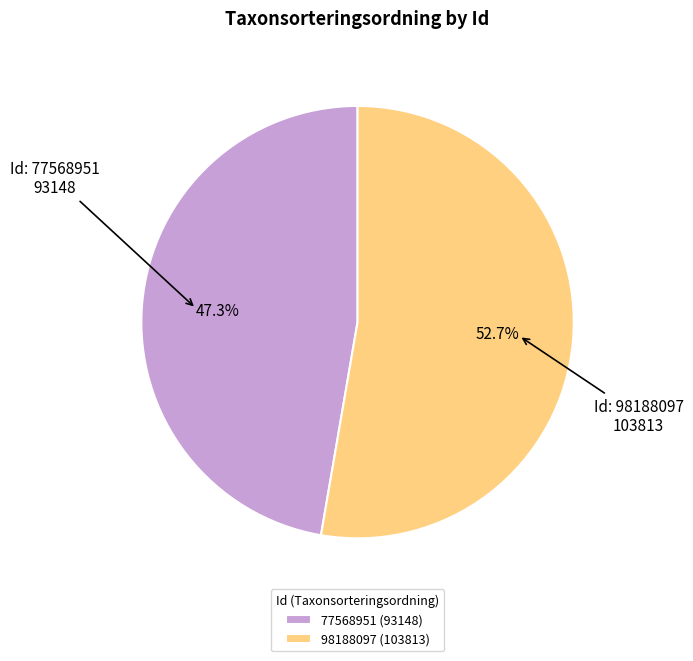

To the nearest percent, what is the combined percentage of 98188097 and 77568951?

100%